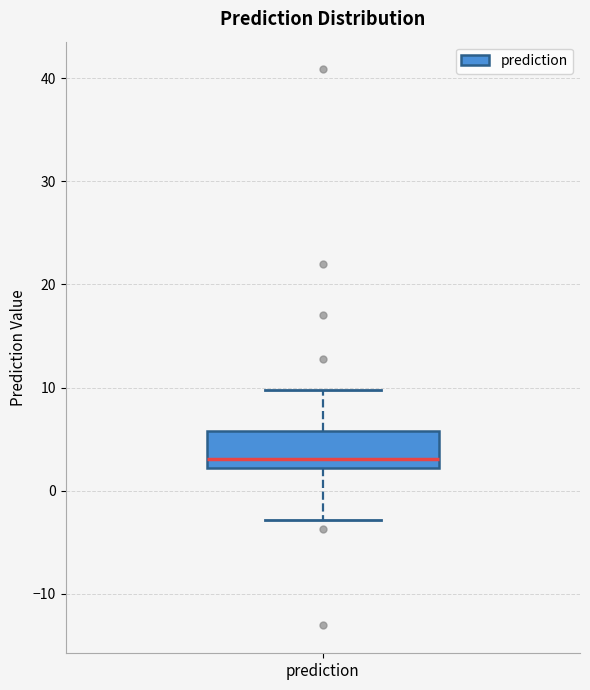

Read this box plot against the y-axis: the position of the median line, the range covered by the box, and the ends of both whiskers. The values are not printed on the chart, so give them approximately, as read against the axis.

median 3, box 2 to 6, whiskers -3 to 10